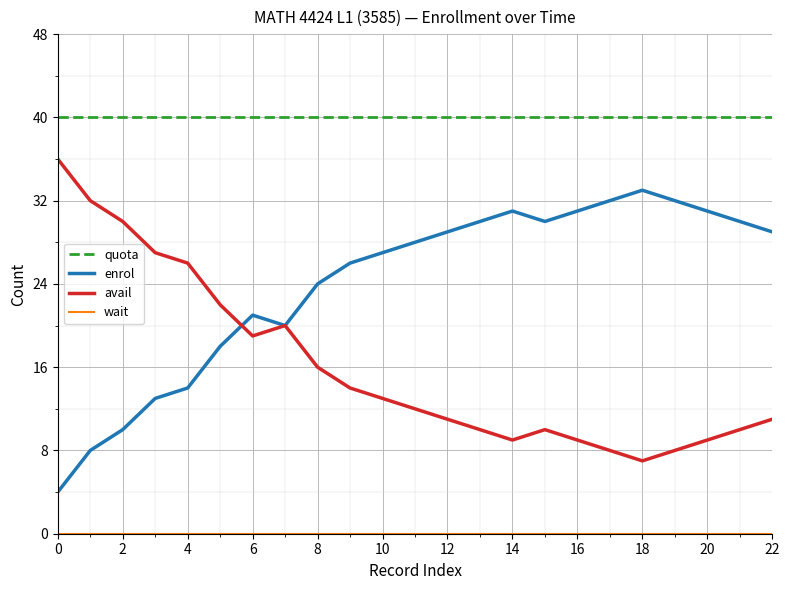

True or false: quota and avail cross at least once.

False